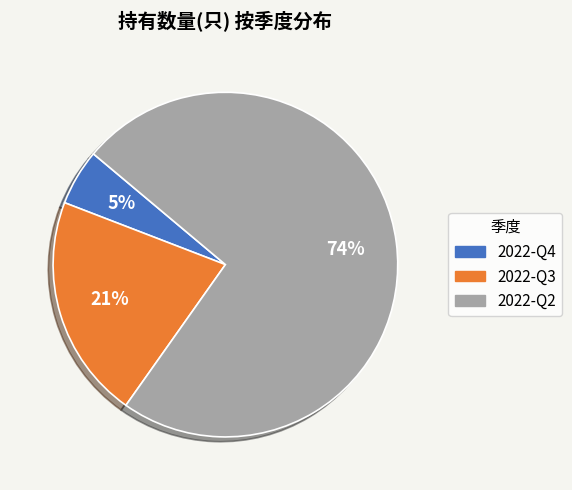

Combined, do 2022-Q3 and 2022-Q2 account for over 50%?

Yes